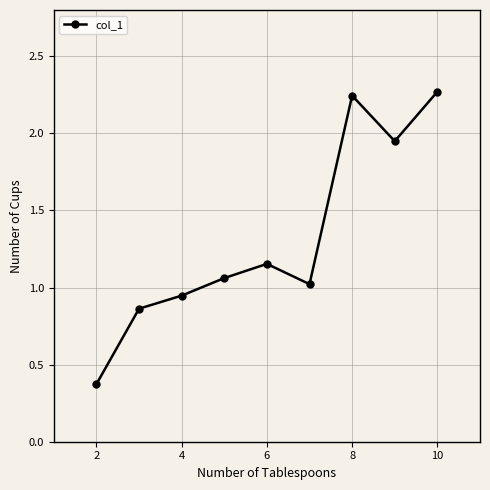

What is the average value?

1.3